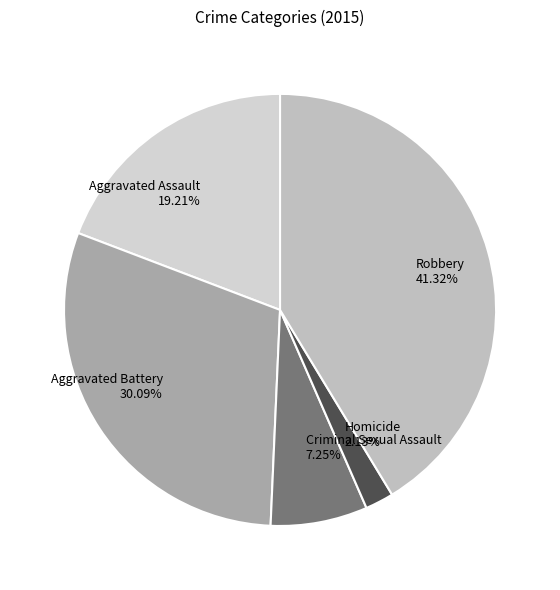

What percentage do Aggravated Battery and Robbery together represent?

71.4%